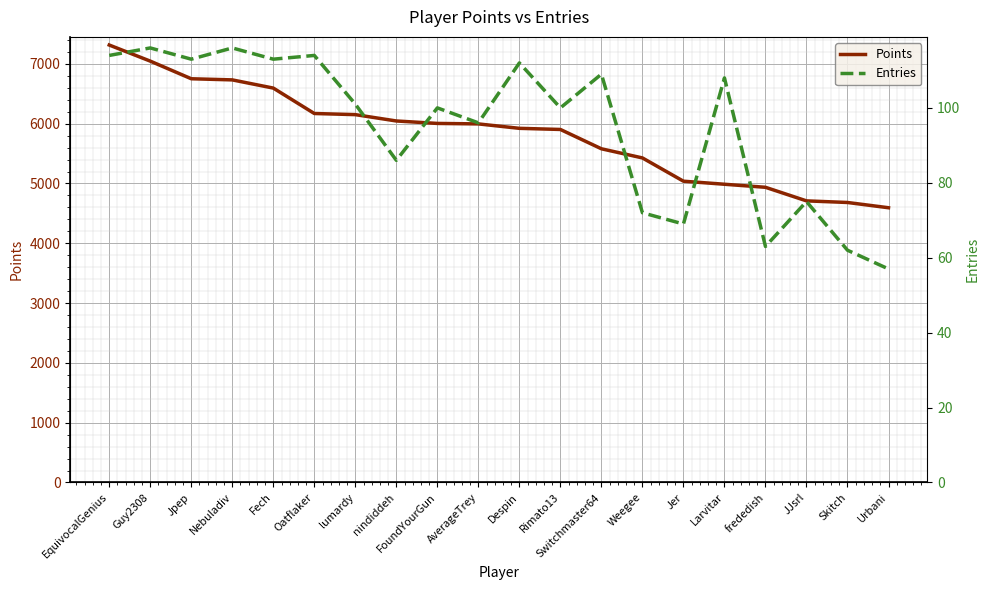

At which category is the sum across all series the highest?

EquivocalGenius